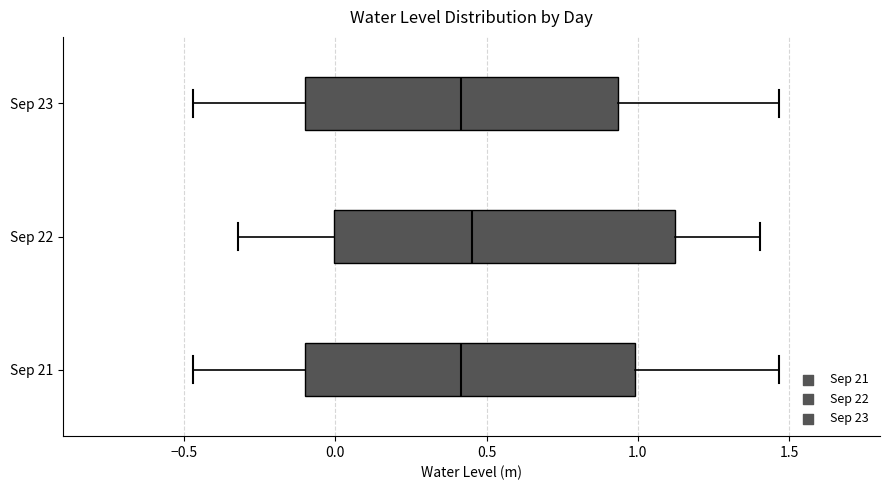

Reading bottom to top, read every box against the x-axis: the position of its median line, the range the box covers, and the ends of its whiskers. The values are not printed on the chart, so give them approximately, as read against the axis.

Sep 21: median 0.40, box -0.10 to 1.00, whiskers -0.45 to 1.45
Sep 22: median 0.45, box 0.00 to 1.10, whiskers -0.30 to 1.40
Sep 23: median 0.40, box -0.10 to 0.95, whiskers -0.45 to 1.45